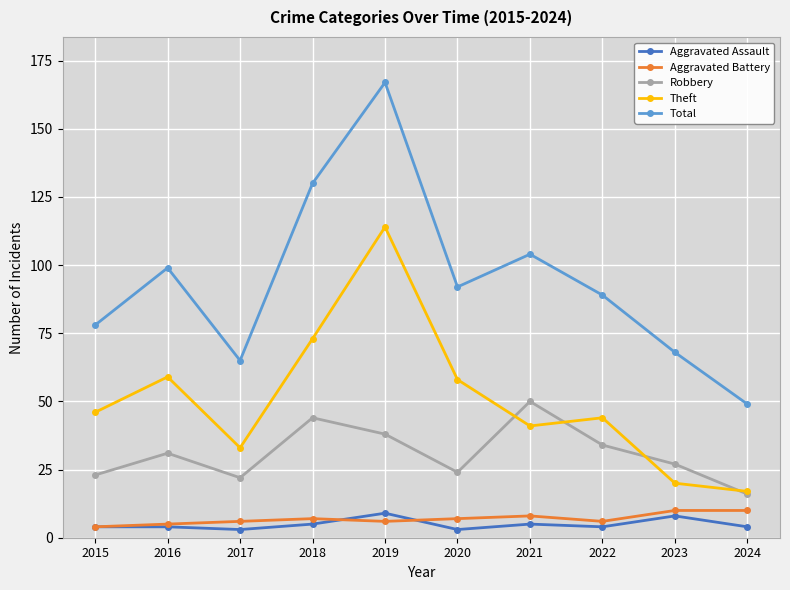

True or false: Aggravated Battery and Robbery cross at least once.

False